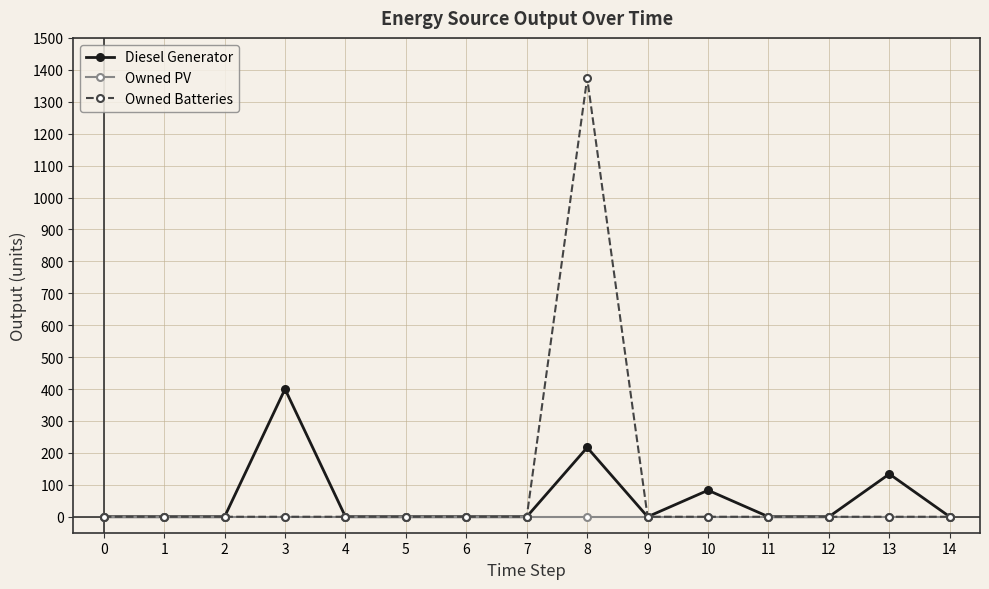

What is the maximum value for Diesel Generator?

400